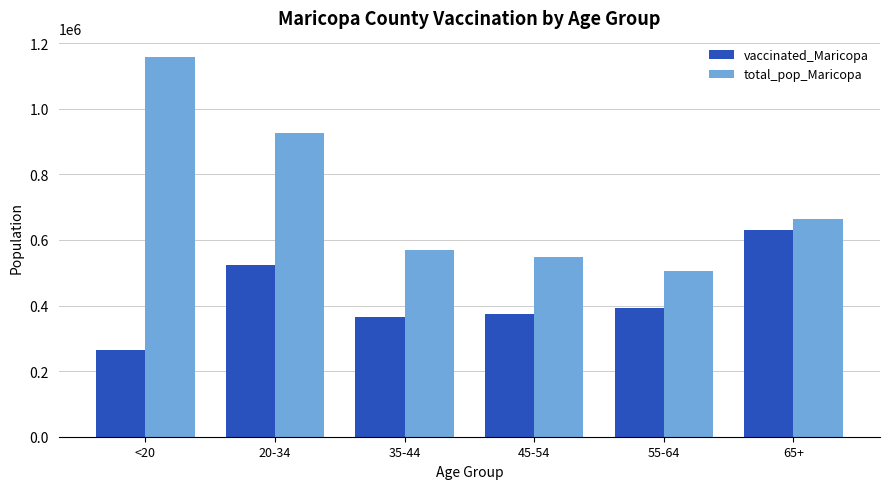

What position from the right is 65+?

1